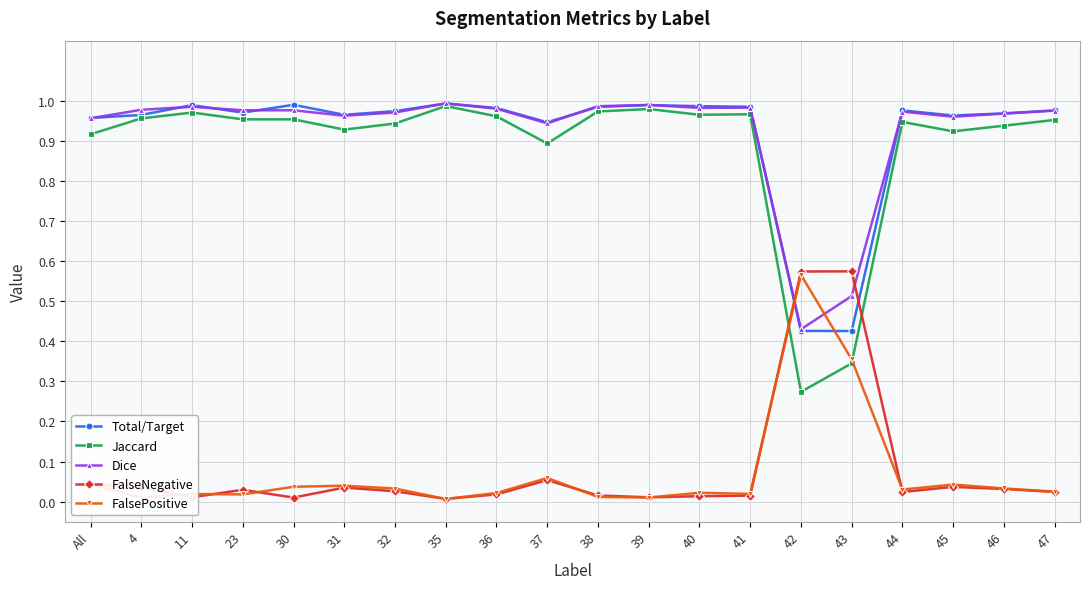

Which series has the largest range (max minus min)?

Jaccard